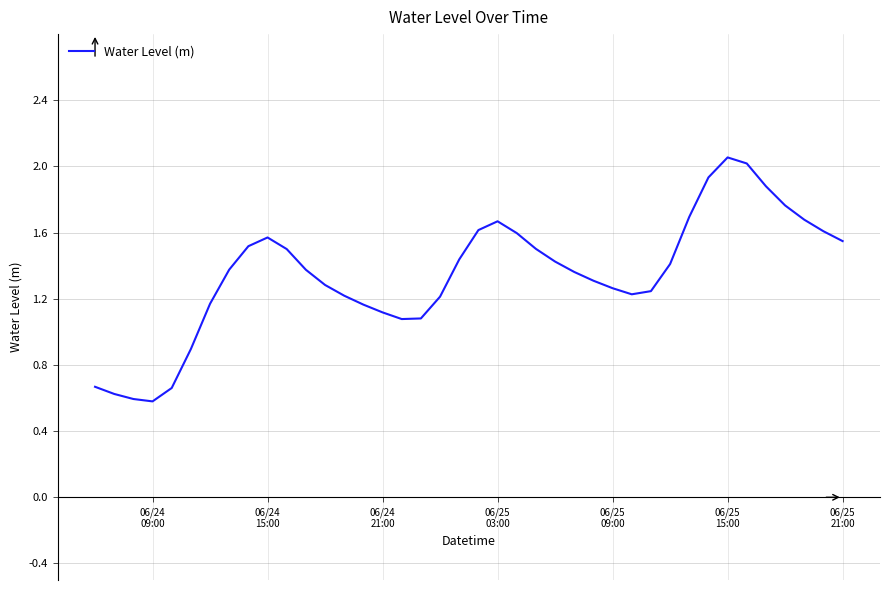

Is this an area chart (filled region under the line)?

No